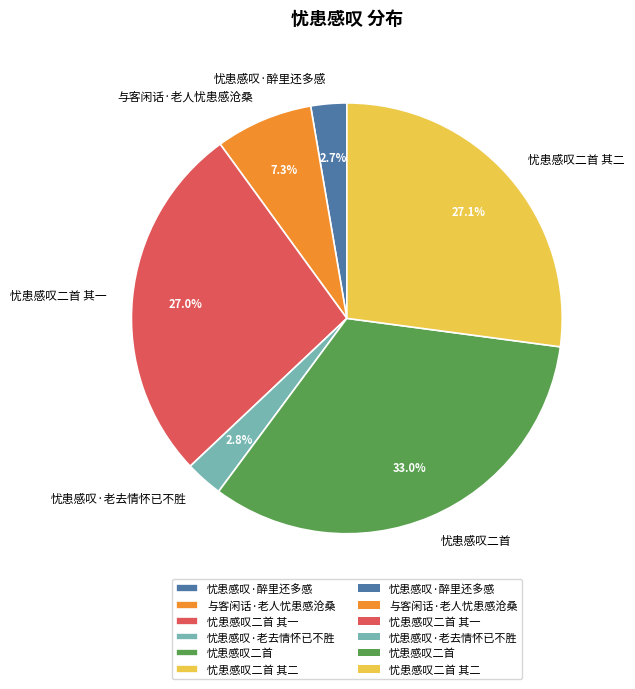

To the nearest percent, what is the combined percentage of 忧患感叹二首 其二 and 忧患感叹·醉里还多感?

30%